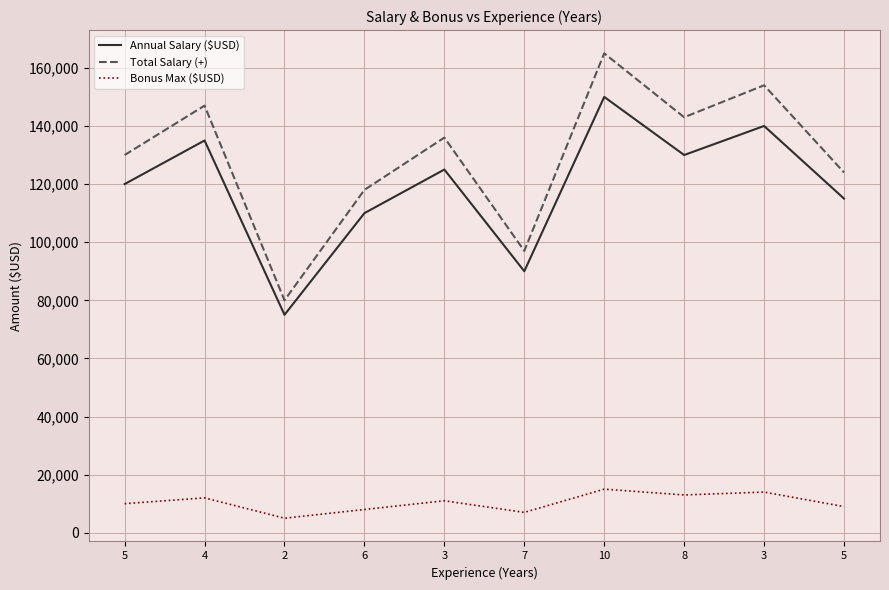

Reading right to left, extract all data points from this chart.

Annual Salary ($USD): 5=115000	3=140000	8=130000	10=150000	7=90000	3=125000	6=110000	2=75000	4=135000	5=120000
Total Salary (+): 5=124000	3=154000	8=143000	10=165000	7=97000	3=136000	6=118000	2=80000	4=147000	5=130000
Bonus Max ($USD): 5=9000	3=14000	8=13000	10=15000	7=7000	3=11000	6=8000	2=5000	4=12000	5=10000